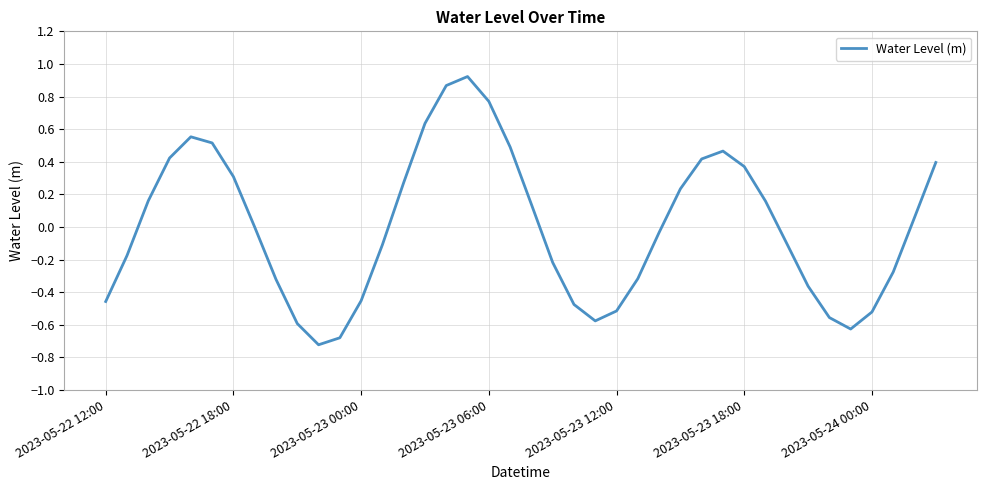

What is the value of the 23rd point from the left?

-0.5